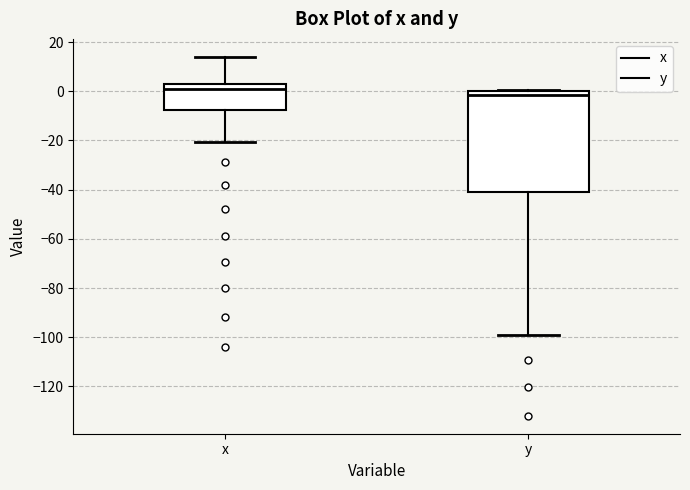

Where does the upper whisker of the box for x end on the y-axis? The values are not printed on the chart, so give them approximately, as read against the axis.

14